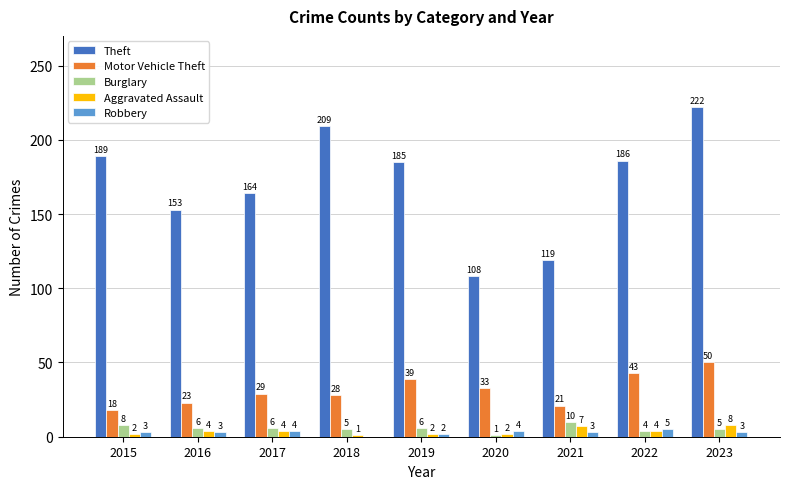

Between 2017 and 2021, which series saw the biggest shift?

Theft